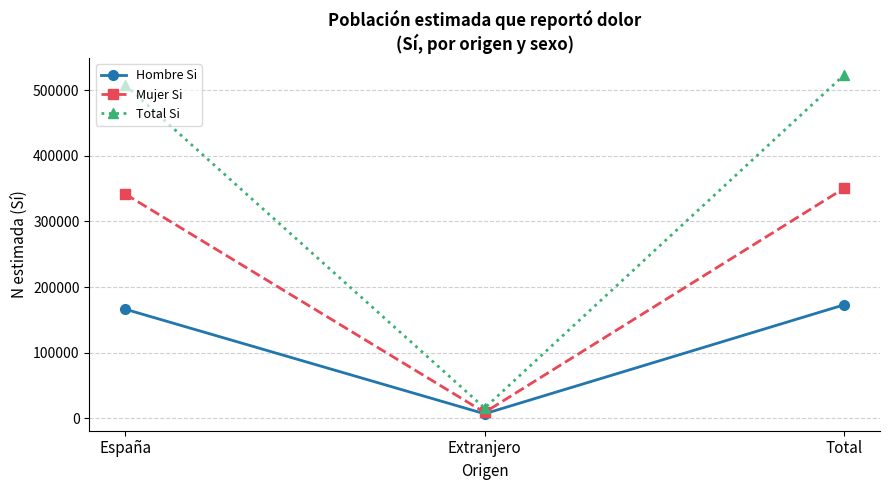

Which category has the highest value in the Mujer Si series?

Total